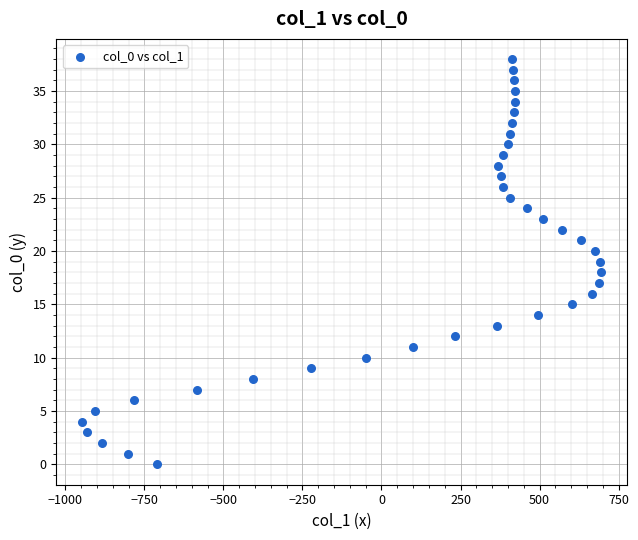

What is the range of X values (max minus min)?

1641